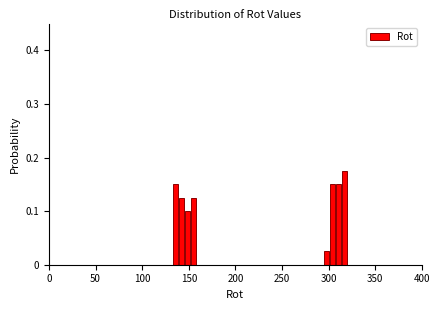

Around what value on the x-axis is the tallest bar? Give the approximate position of its centre, as read against the axis.

315